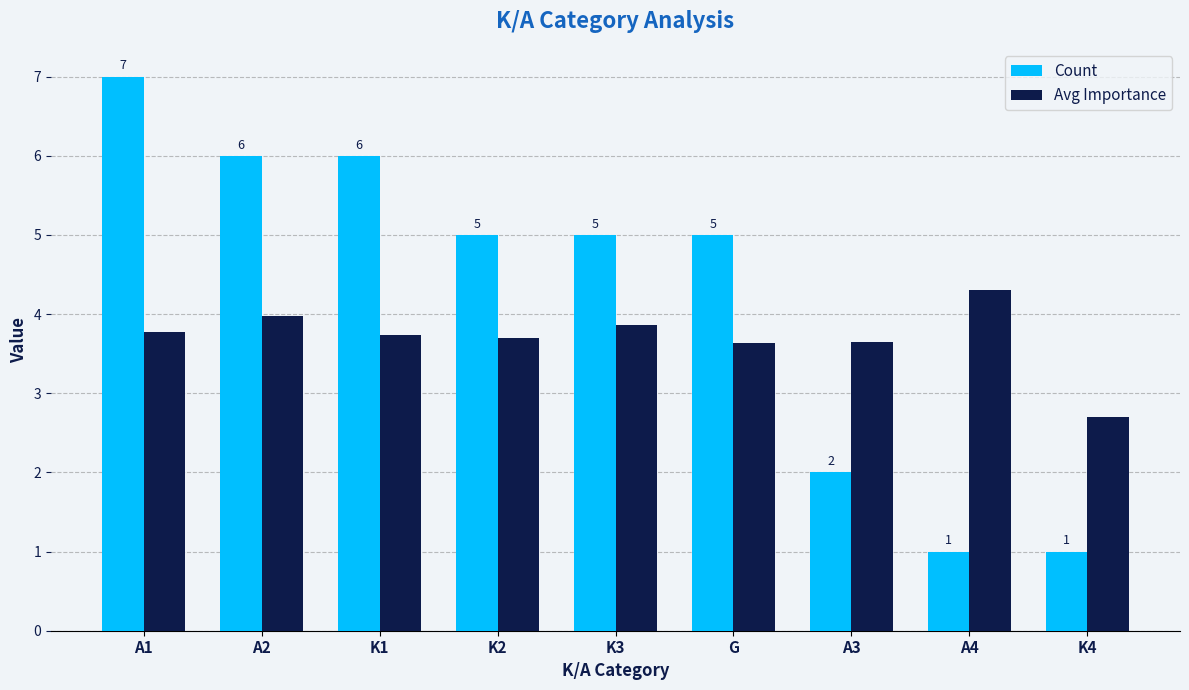

What are all the series names shown in the legend?

Count, Avg Importance